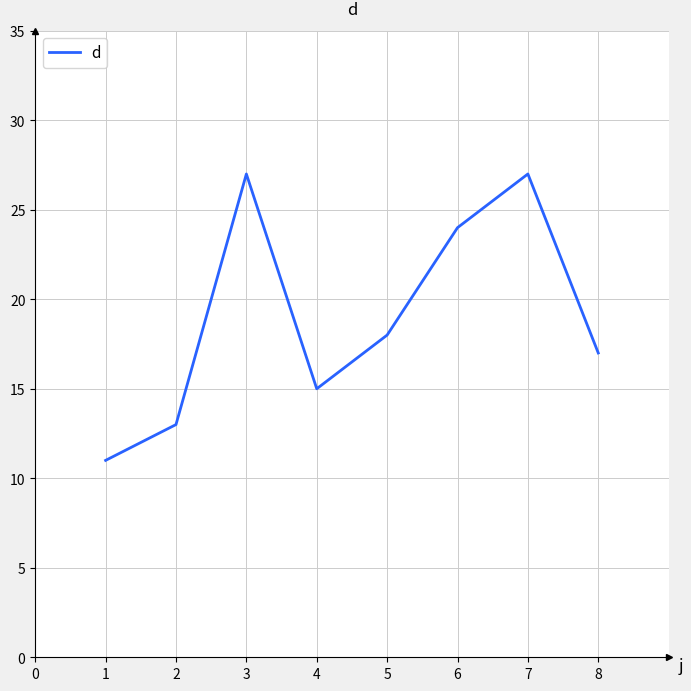

What is the minimum value shown in the chart?

11